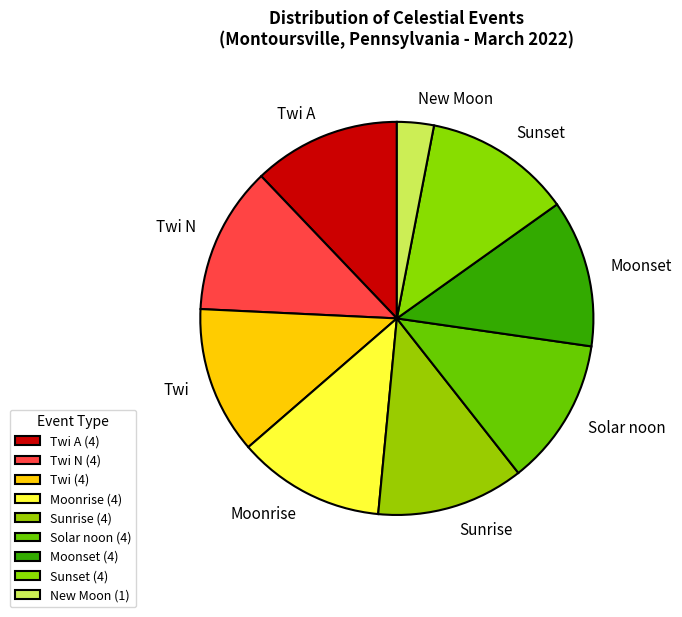

The Moonset slice represents 12% of the pie. True or false?

True